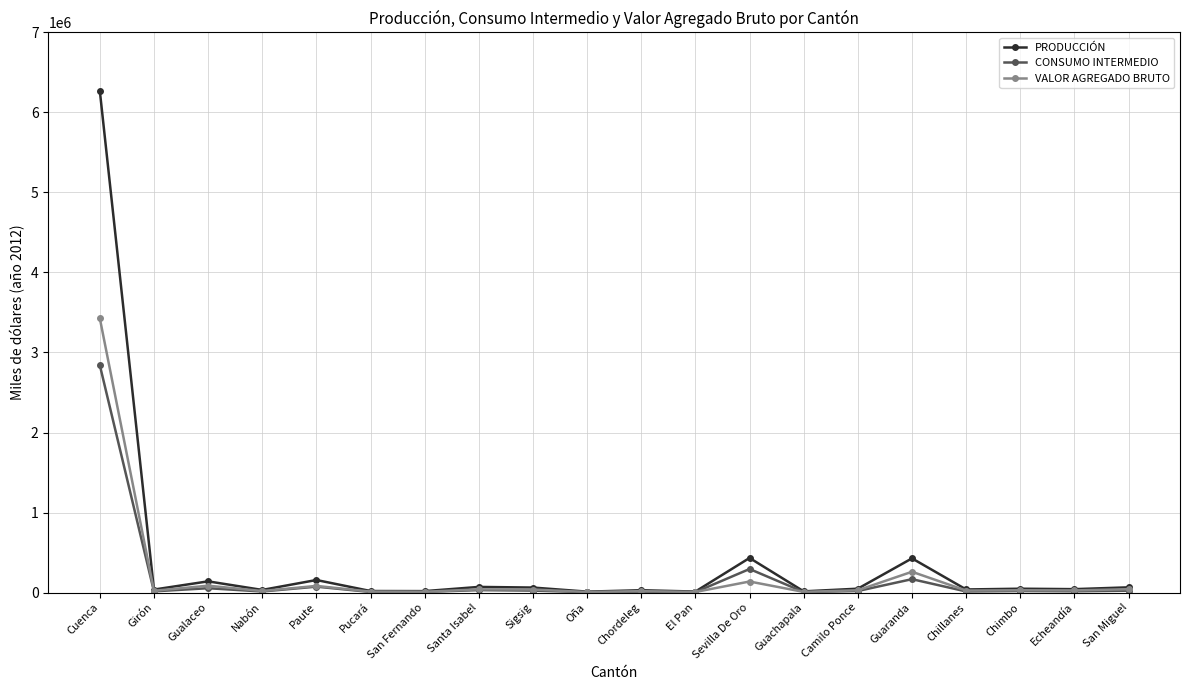

True or false: PRODUCCIÓN has more than 1 interior local peaks.

True